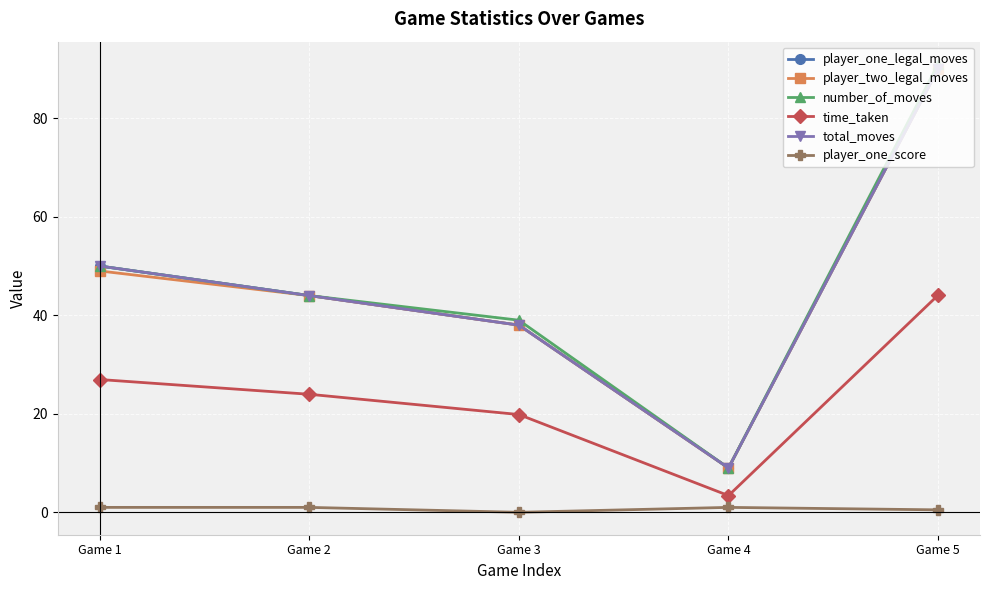

The value of total_moves at Game 1 is 67.2. True or false?

False